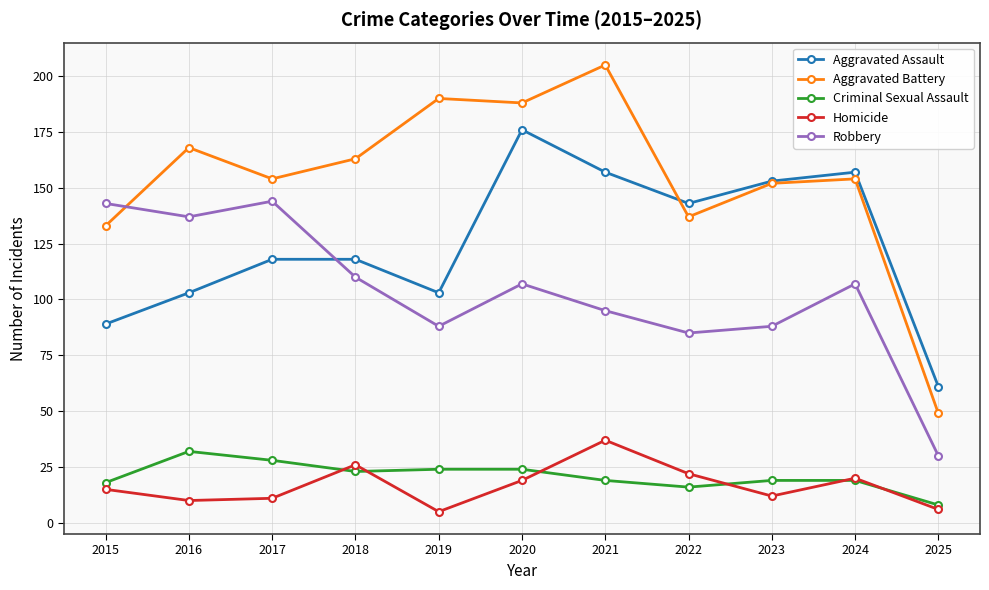

What is the average value of the Robbery series?

103